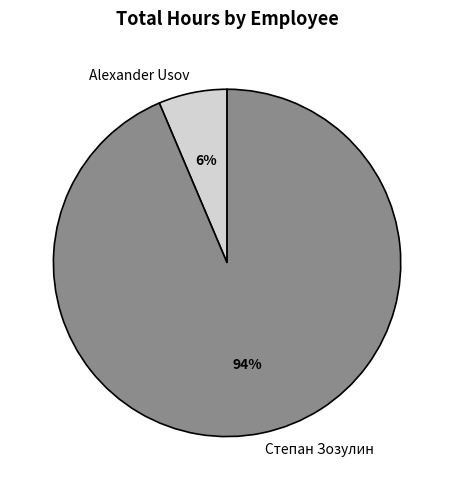

Between Степан Зозулин and Alexander Usov, which is larger?

Степан Зозулин